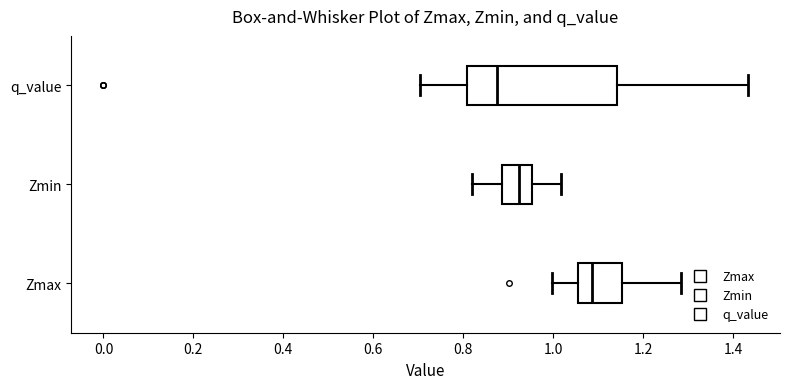

Which box is the widest, from its left edge to its right edge?

q_value